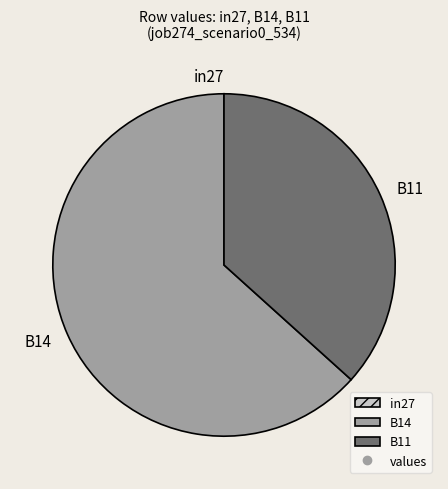

Which slice represents more than half of the pie?

B14